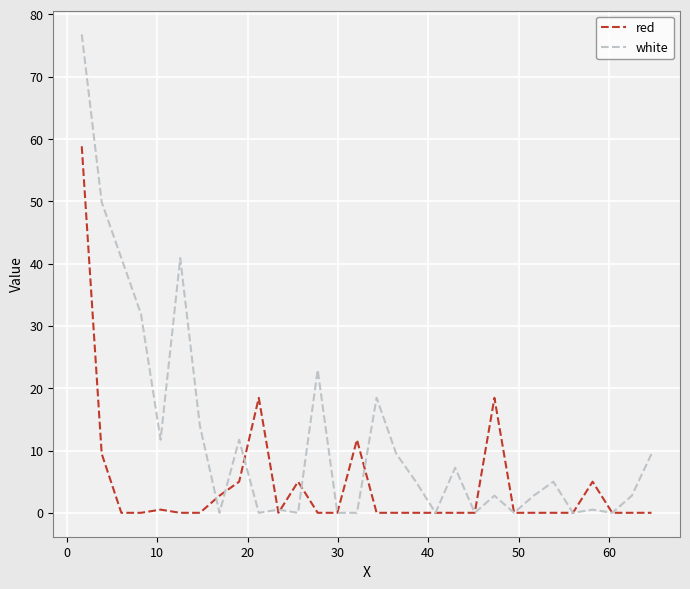

What is the highest value of the white series?

76.8